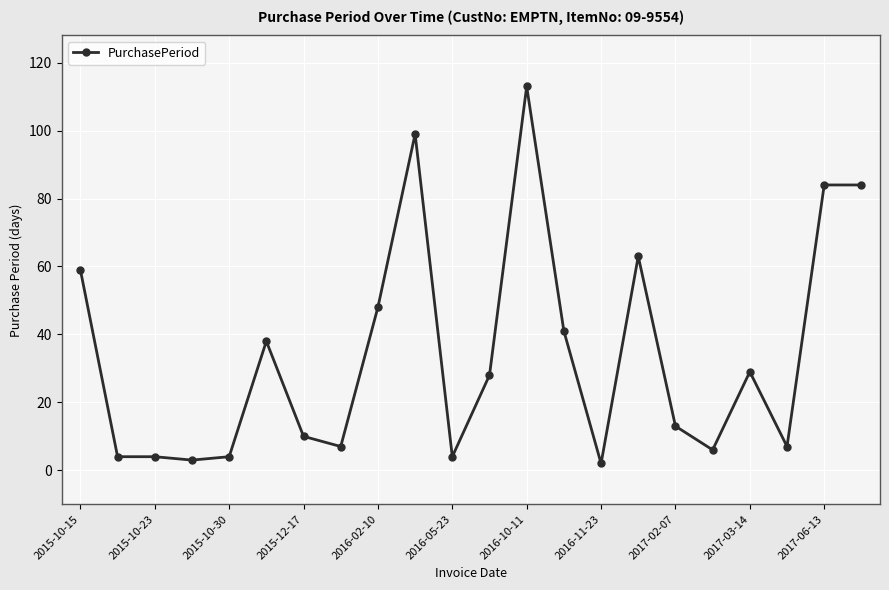

True or false: the data has more than 2 interior local peaks.

True